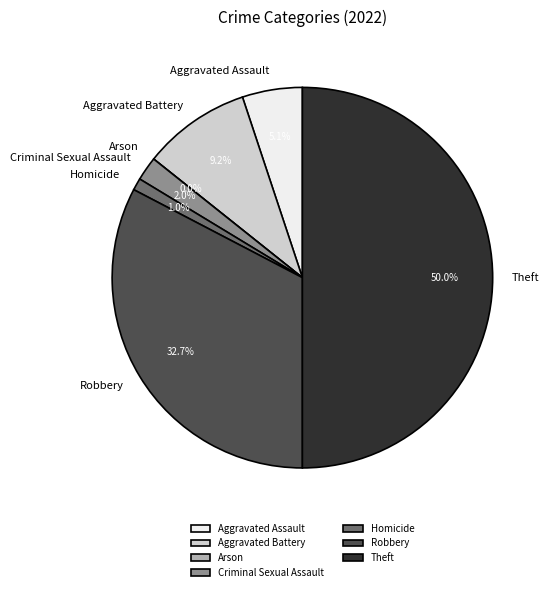

To the nearest percent, what is the combined percentage of Homicide and Theft?

51%